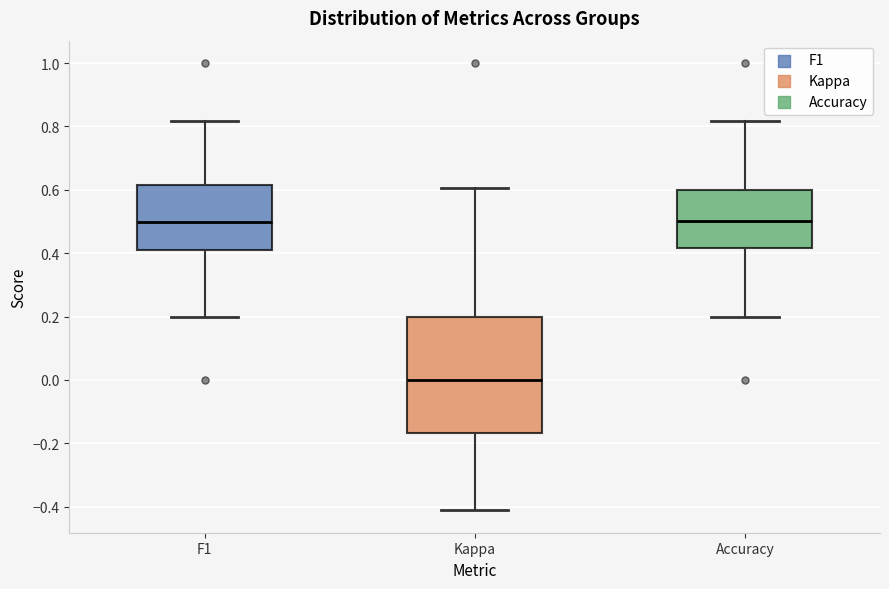

Which box is the tallest, from its lower edge to its upper edge?

Kappa